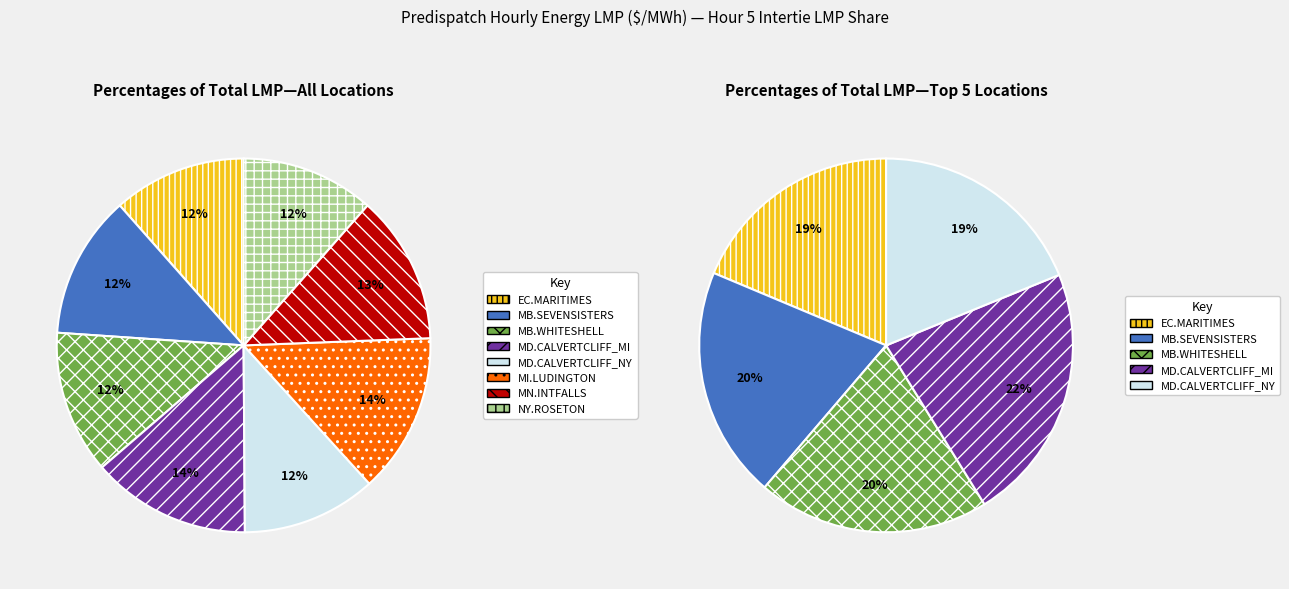

Is there any slice that represents more than half of the pie?

No